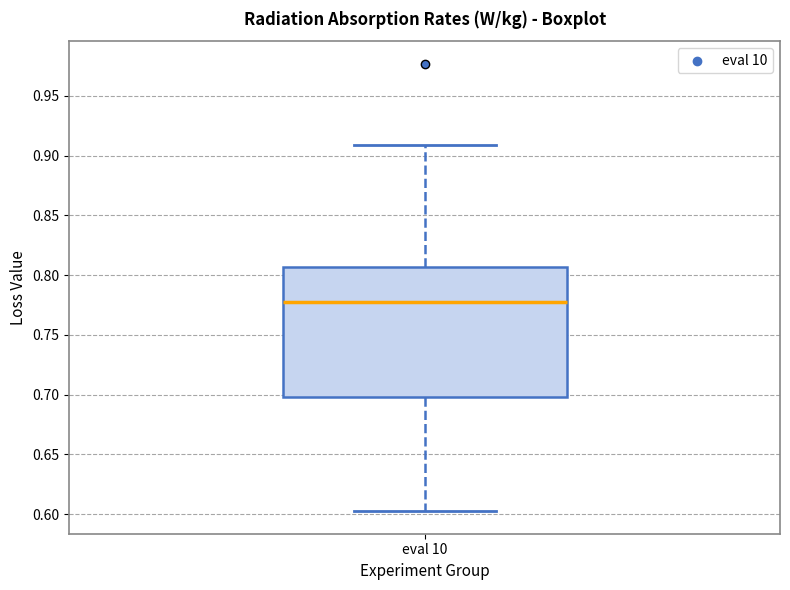

Read this box plot against the y-axis: the position of the median line, the range covered by the box, and the ends of both whiskers. The values are not printed on the chart, so give them approximately, as read against the axis.

median 0.775, box 0.700 to 0.805, whiskers 0.600 to 0.910